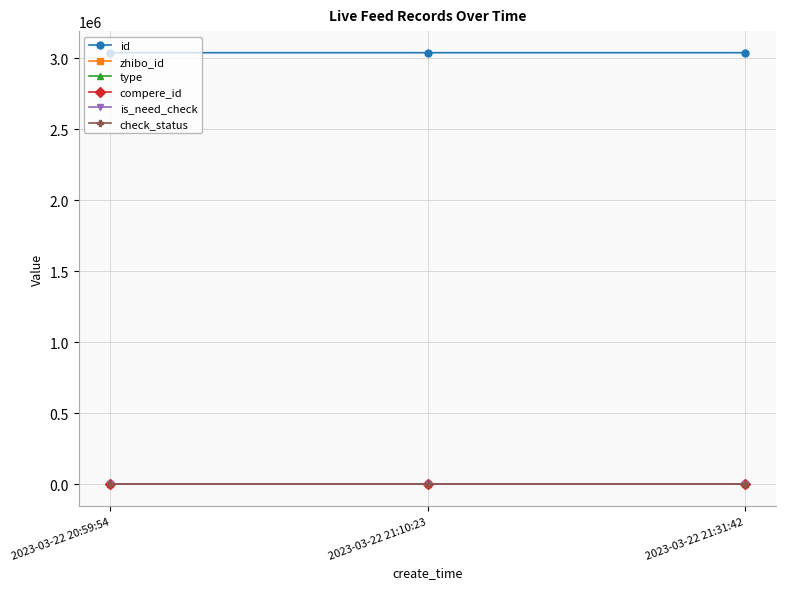

What are all the series names shown in the legend?

id, zhibo_id, type, compere_id, is_need_check, check_status